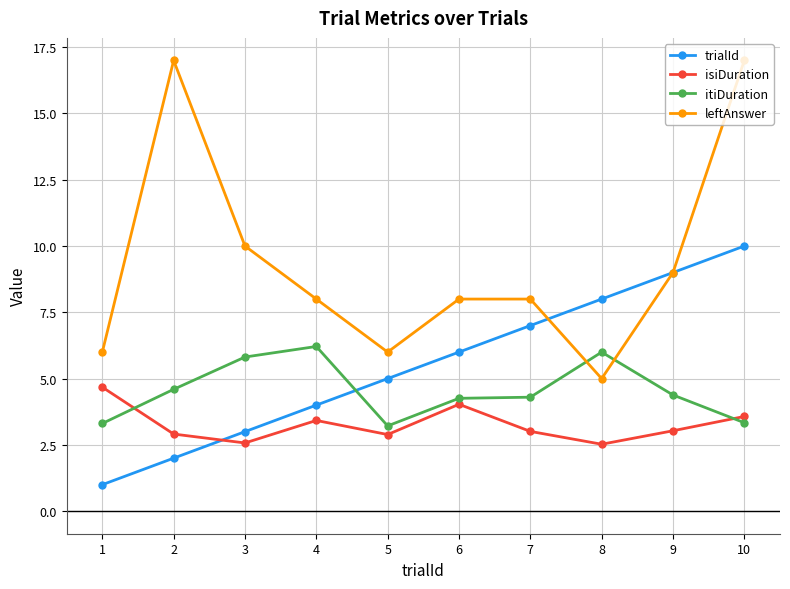

Which series has the largest total across all categories?

leftAnswer